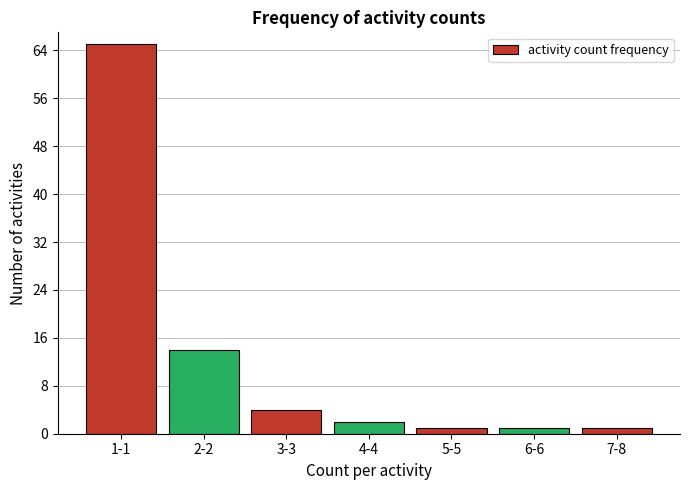

Reading left to right, extract all data points from this chart.

1-1=65	2-2=14	3-3=4	4-4=2	5-5=1	6-6=1	7-8=1